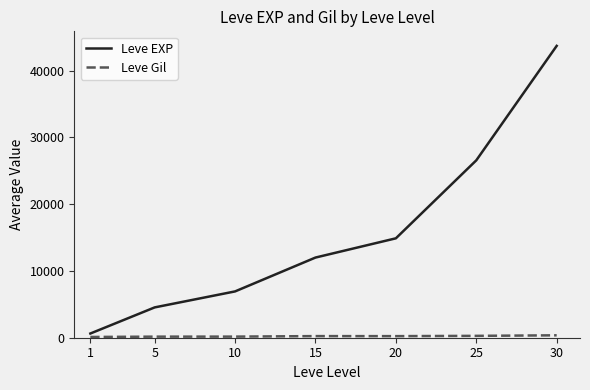

The value of Leve EXP at 20 is 19878. True or false?

False